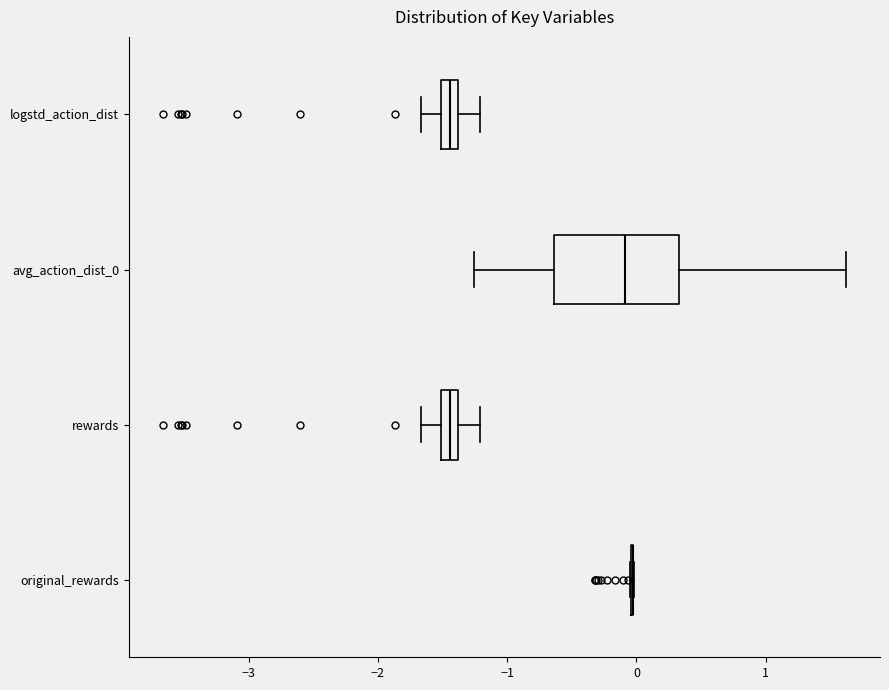

Comparing the boxes themselves (not the whiskers), which one is the widest?

avg_action_dist_0